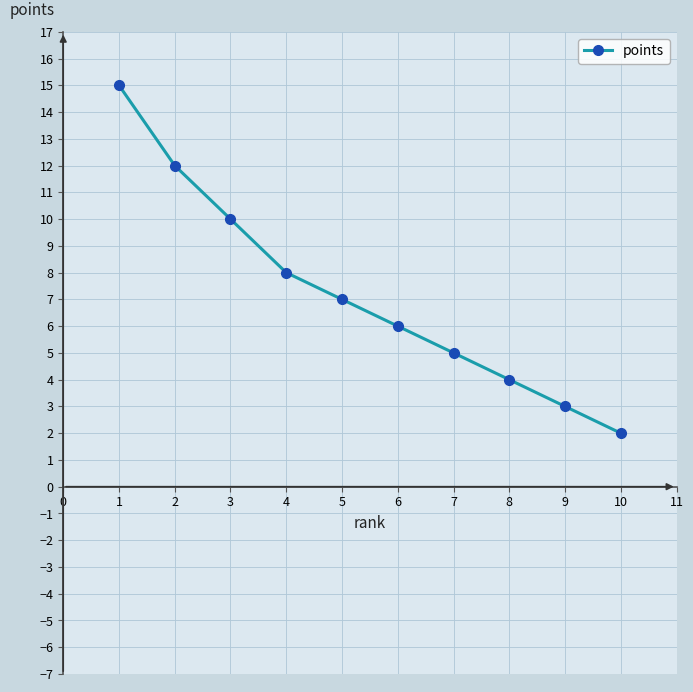

True or false: the data shows 14 at 3.

False